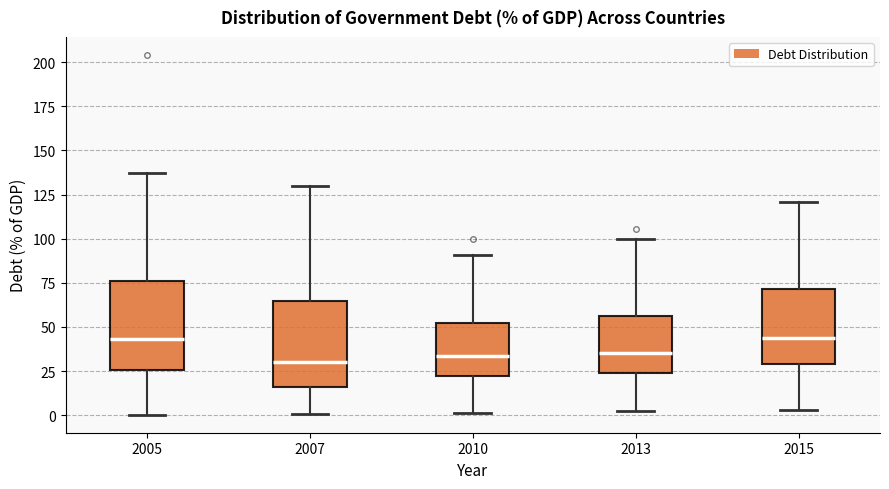

Reading left to right, transcribe this box plot: for each box, give where its median line is, the range the box spans, and where its two whiskers end, as read against the y-axis. The values are not printed on the chart, so give them approximately, as read against the axis.

2005: median 45, box 25 to 75, whiskers 0 to 135
2007: median 30, box 15 to 65, whiskers 0 to 130
2010: median 35, box 25 to 50, whiskers 0 to 90
2013: median 35, box 25 to 55, whiskers 0 to 100
2015: median 45, box 30 to 70, whiskers 5 to 120